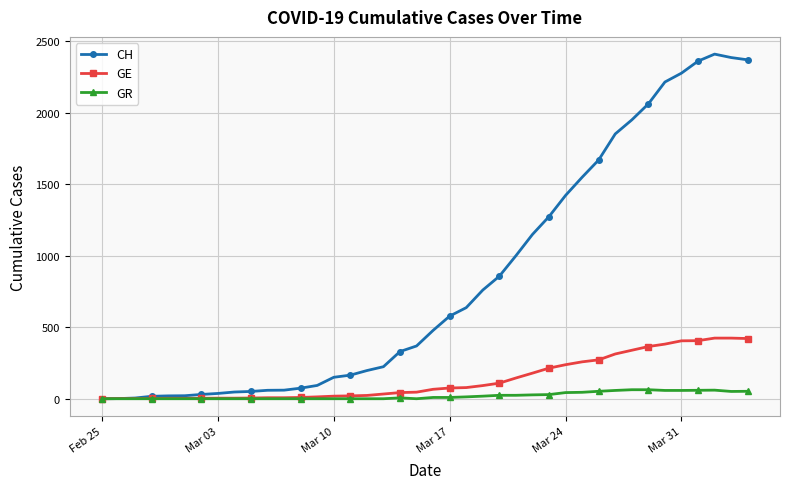

How many lines are shown in the chart?

3